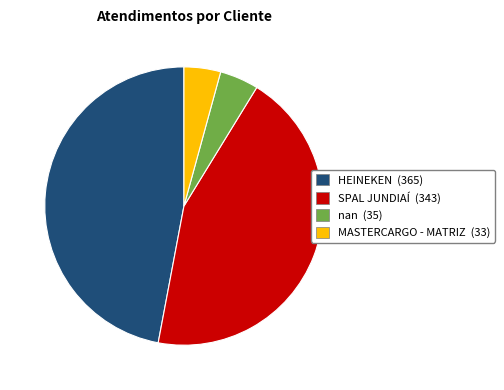

Count the number of slices in the pie.

4